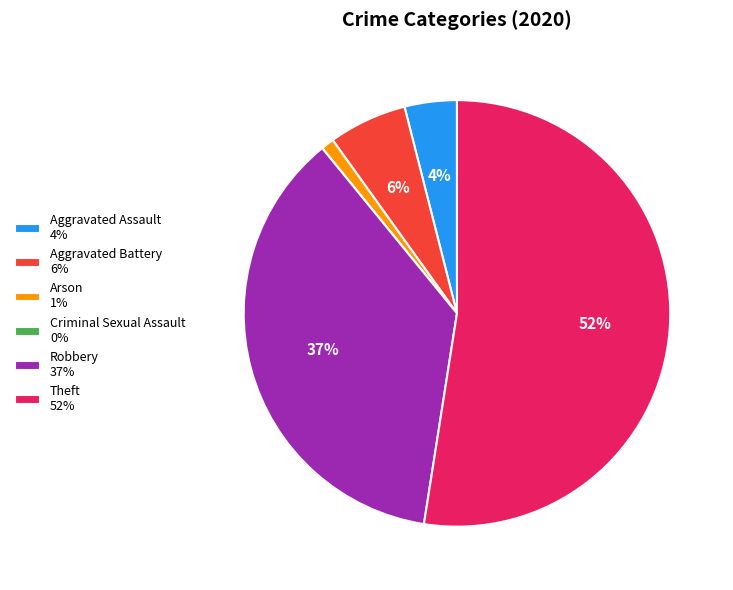

To the nearest percent, what is the combined percentage of Theft and Aggravated Assault?

56%